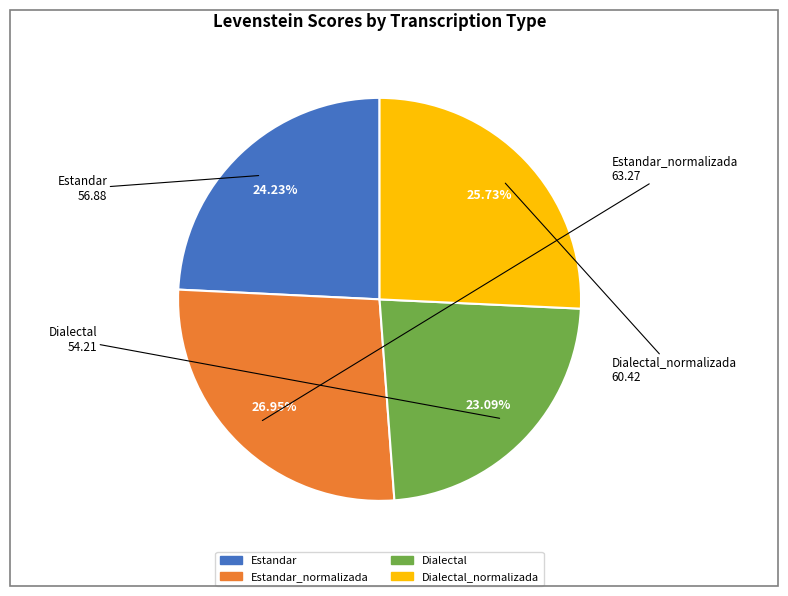

Is there any slice that represents more than half of the pie?

No